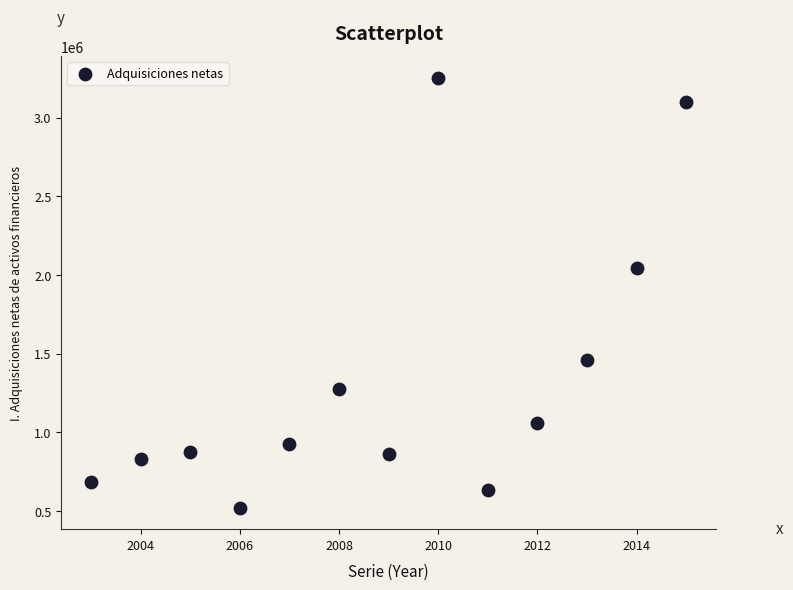

What Y value in the scatter plot is closest to 1887660?

2043456